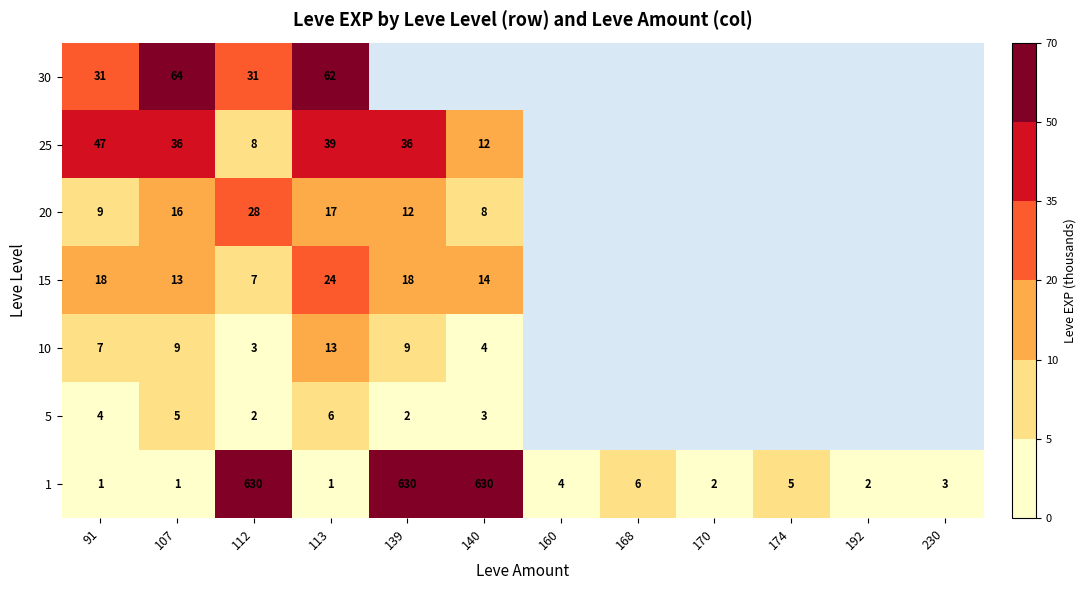

What is the sum of the 1 values at 174 and 139?

635